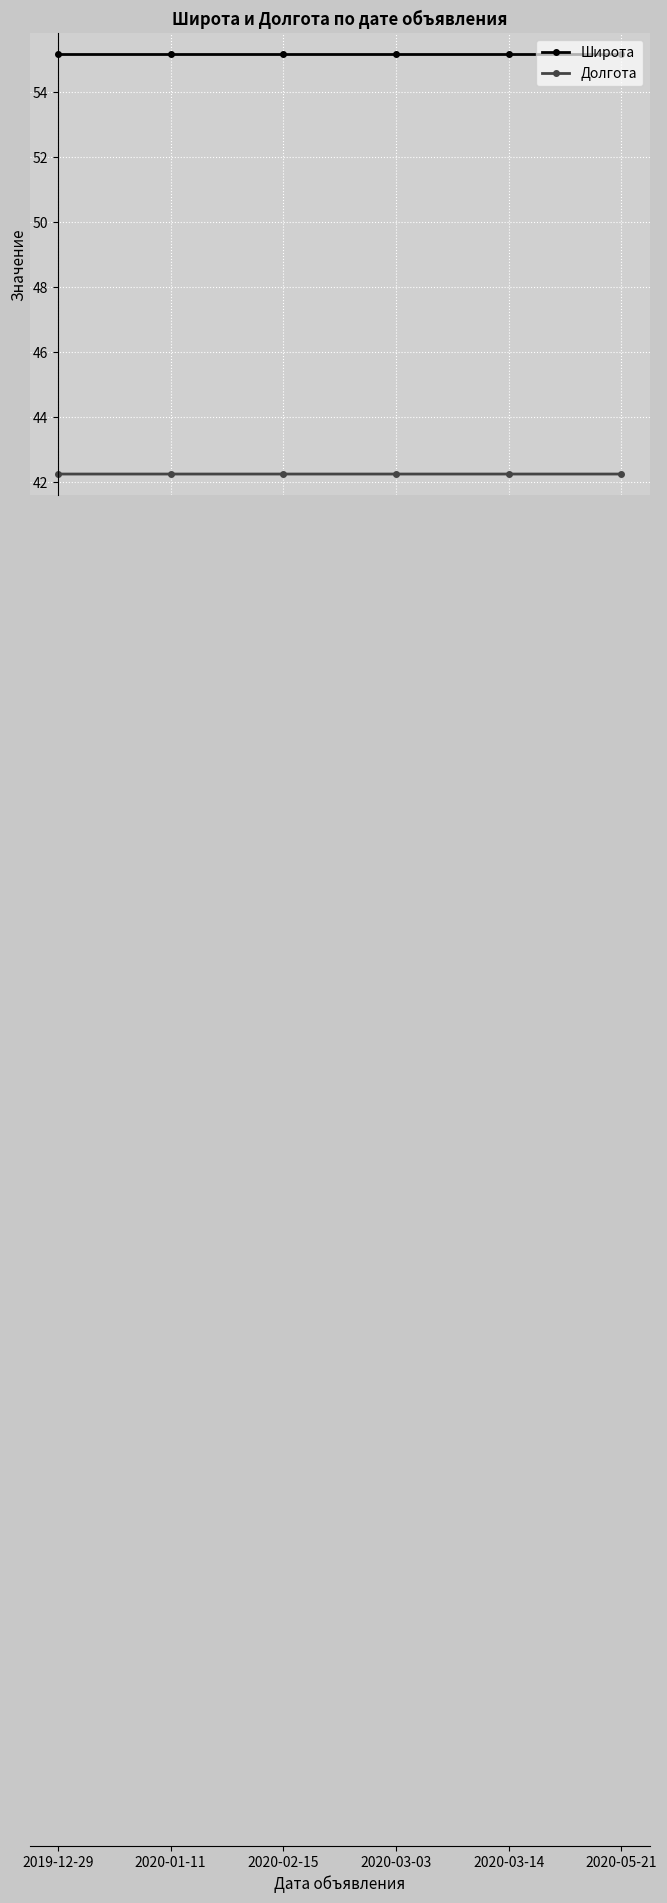

Is the value of Широта at 2020-03-03 greater than the value of Долгота at 2020-03-03?

Yes